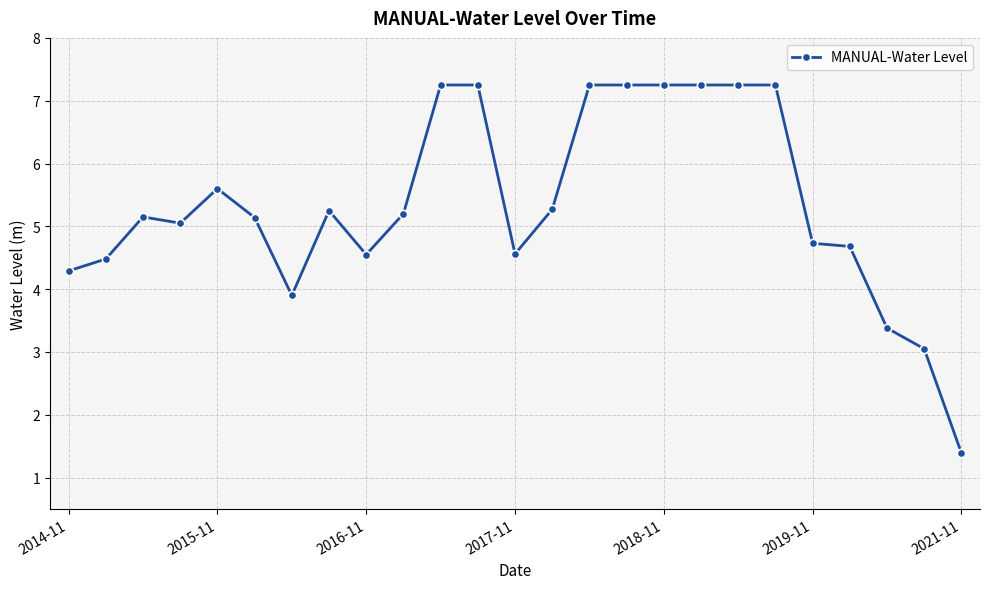

What is the smallest value displayed?

1.4